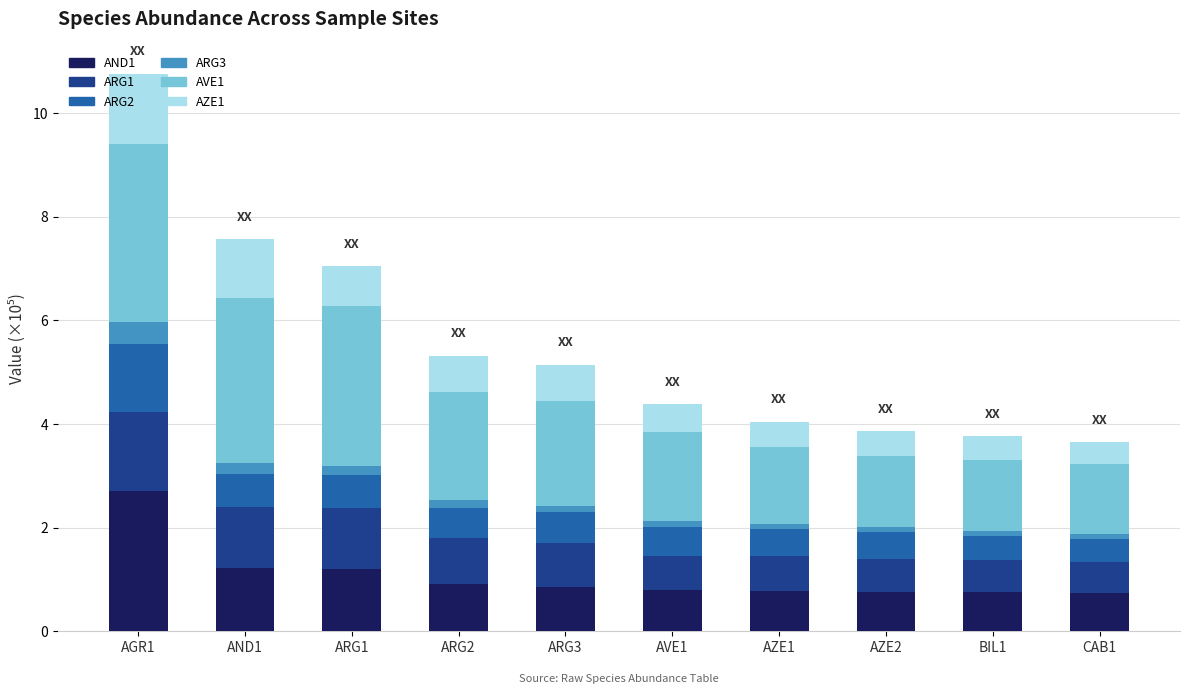

At which category is the sum across all series the highest?

AGR1